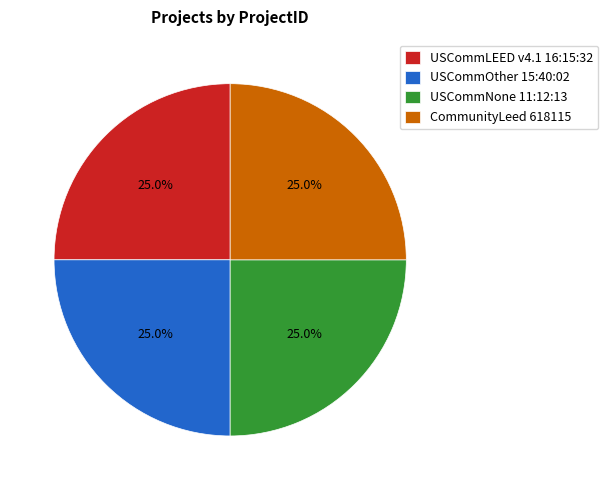

To the nearest percent, what percentage of the pie is USCommNone 11:12:13?

25%